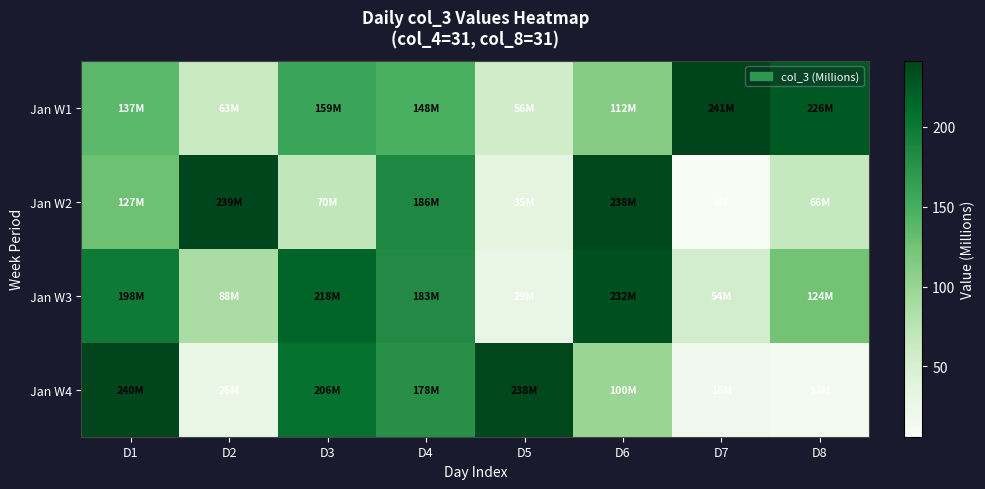

Reading left to right, extract all data points from this chart.

Jan W1: D1=137.2	D2=63.1	D3=158.7	D4=147.6	D5=55.8	D6=111.5	D7=241.4	D8=226.4
Jan W2: D1=127.2	D2=239.2	D3=70.3	D4=186.0	D5=34.7	D6=238.4	D7=5.9	D8=66.3
Jan W3: D1=198.3	D2=87.5	D3=218.3	D4=183.1	D5=28.9	D6=232.3	D7=54.1	D8=123.9
Jan W4: D1=240.0	D2=26.2	D3=206.4	D4=178.2	D5=238.2	D6=99.5	D7=16.2	D8=12.6